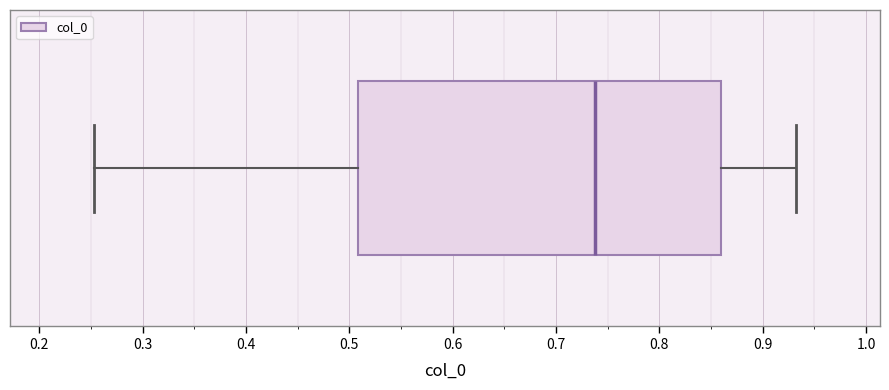

Transcribe this box plot: give where the median line is, the range the box spans, and where the two whiskers end, as read against the x-axis. The values are not printed on the chart, so give them approximately, as read against the axis.

median 0.74, box 0.51 to 0.86, whiskers 0.25 to 0.93